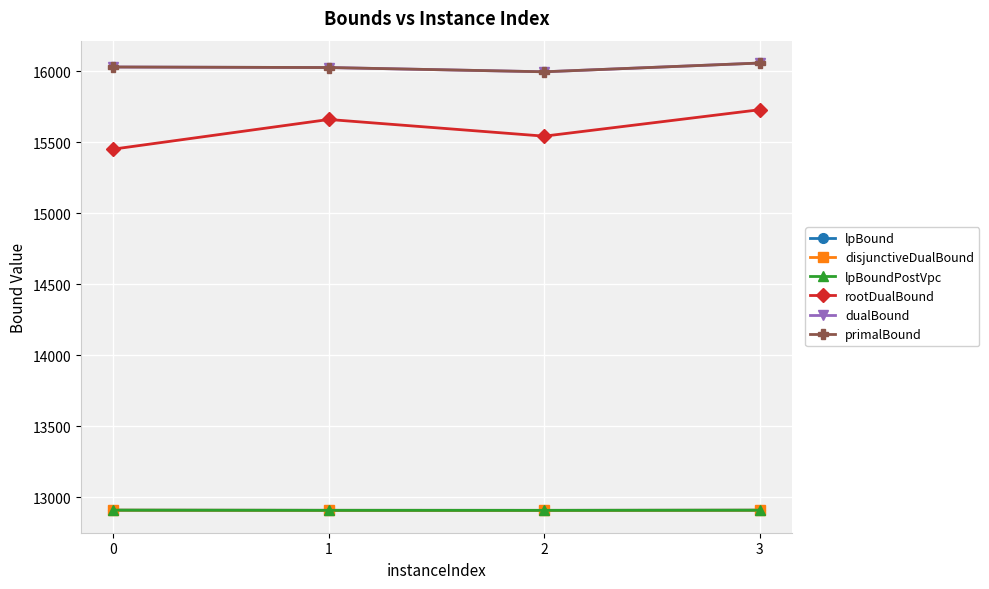

True or false: primalBound has a value of 16029.7 at 0.

True